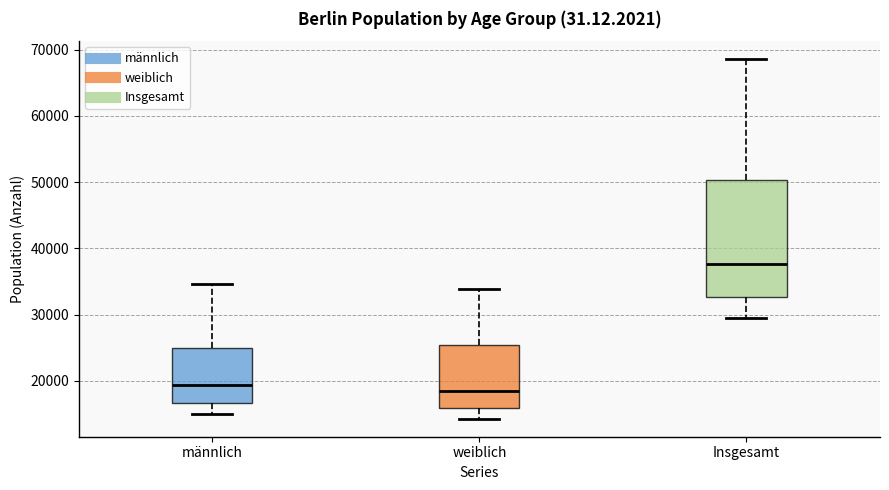

Comparing the boxes themselves (not the whiskers), which one is the tallest?

Insgesamt